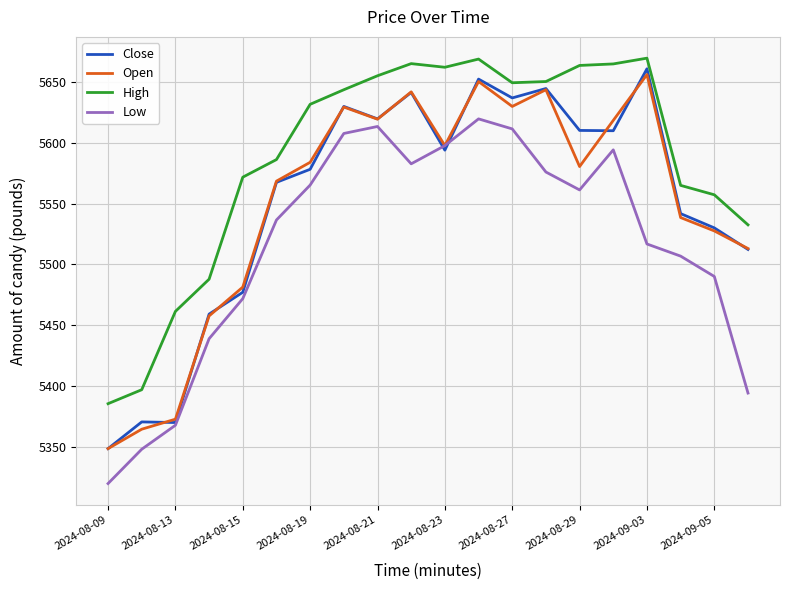

Which series has the largest range (max minus min)?

Close